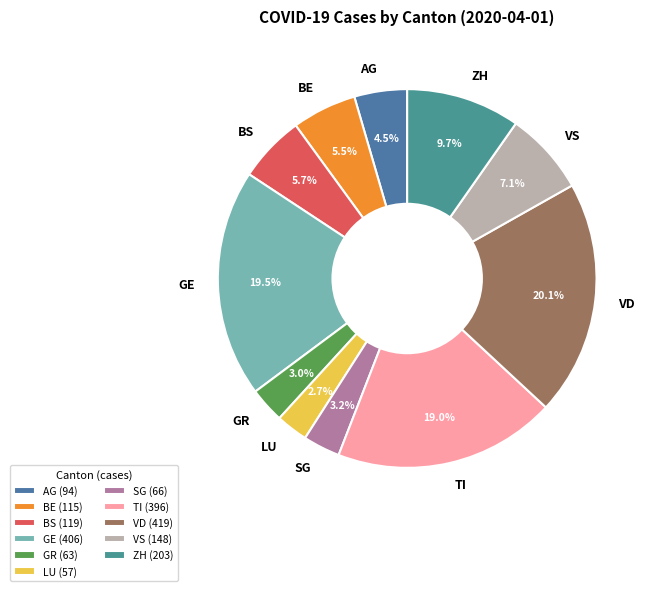

What is the ratio of the value at LU to the value at VS?

0.4